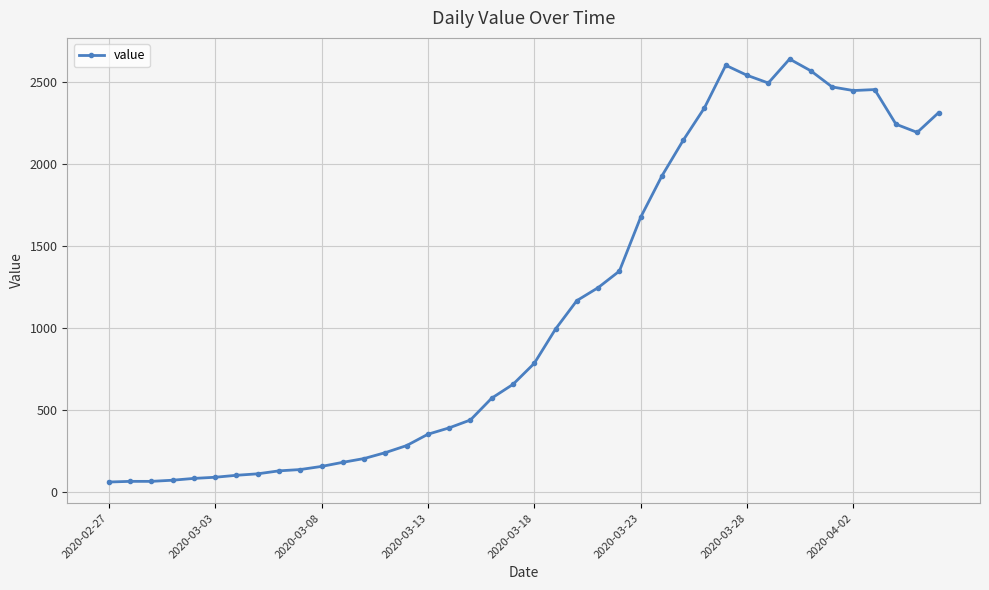

What is the greatest value displayed?

2638